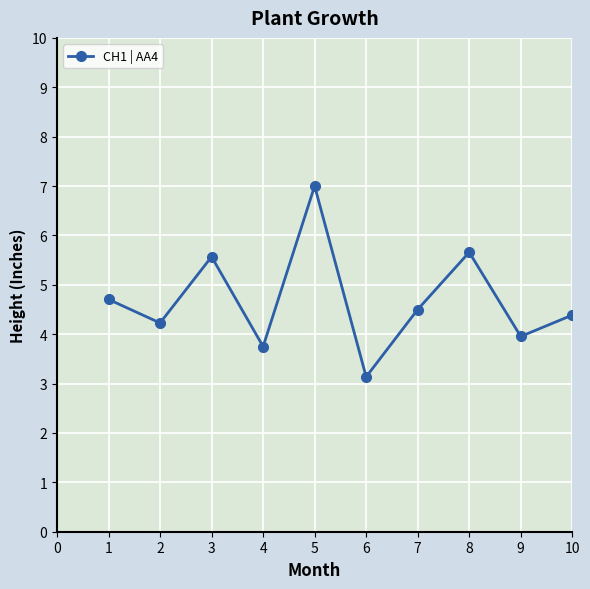

Reading left to right, extract all data points from this chart.

4.7	4.2	5.6	3.7	7.0	3.1	4.5	5.7	4.0	4.4	5.6	5.6	6.2	4.8	6.7	5.7	3.0	4.7	5.6	4.4